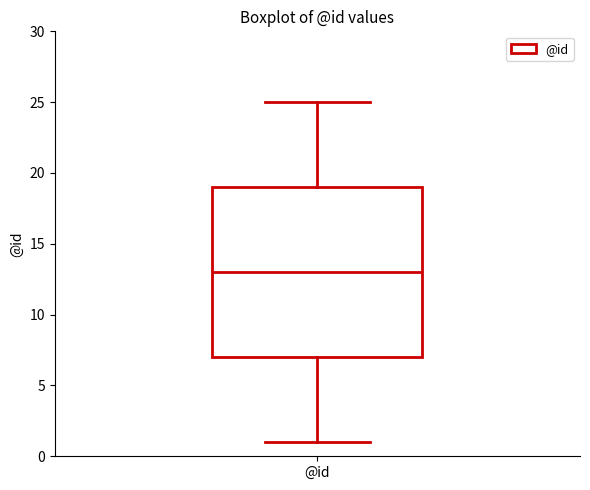

Transcribe this box plot: give where the median line is, the range the box spans, and where the two whiskers end, as read against the y-axis. The values are not printed on the chart, so give them approximately, as read against the axis.

median 13, box 7 to 19, whiskers 1 to 25